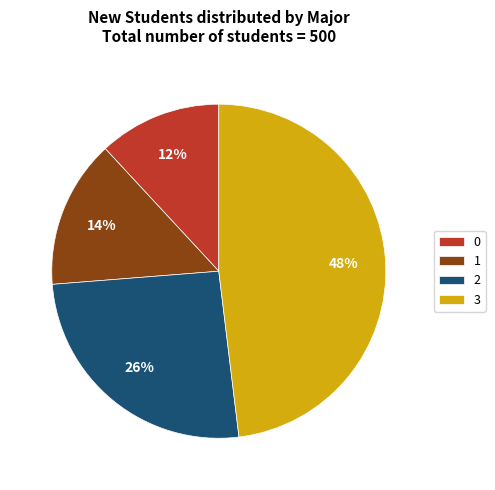

Combined, do 2 and 3 account for over 50%?

Yes